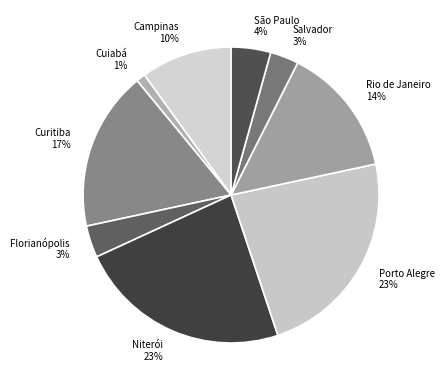

To the nearest percent, what portion does Rio de Janeiro represent?

14%